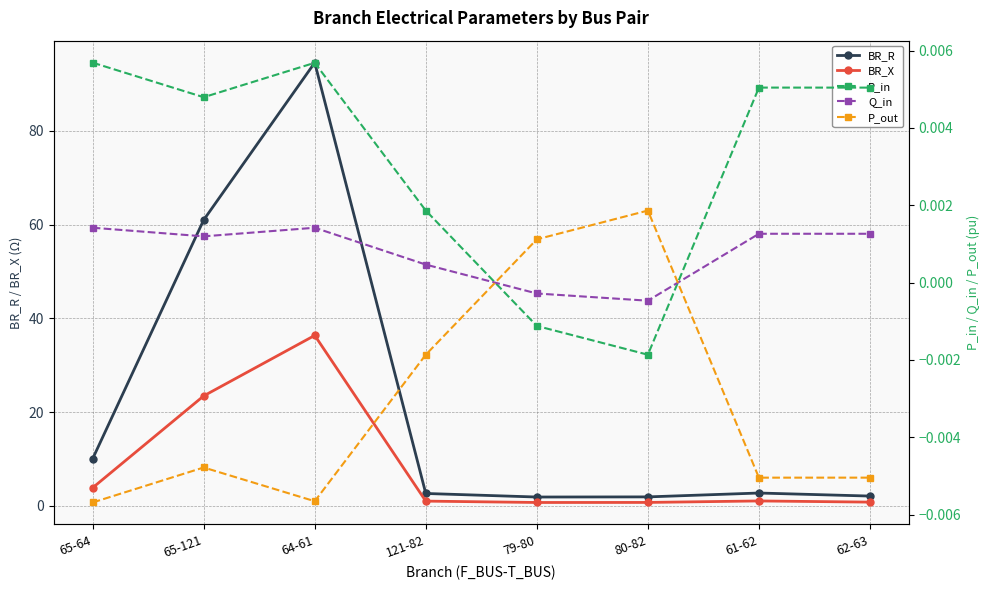

Which series changed the most between 121-82 and 62-63?

BR_R